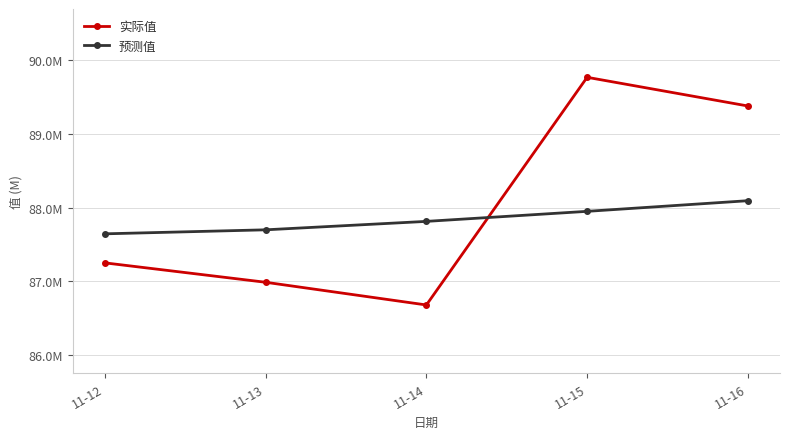

Is this an area chart (filled region under the line)?

No